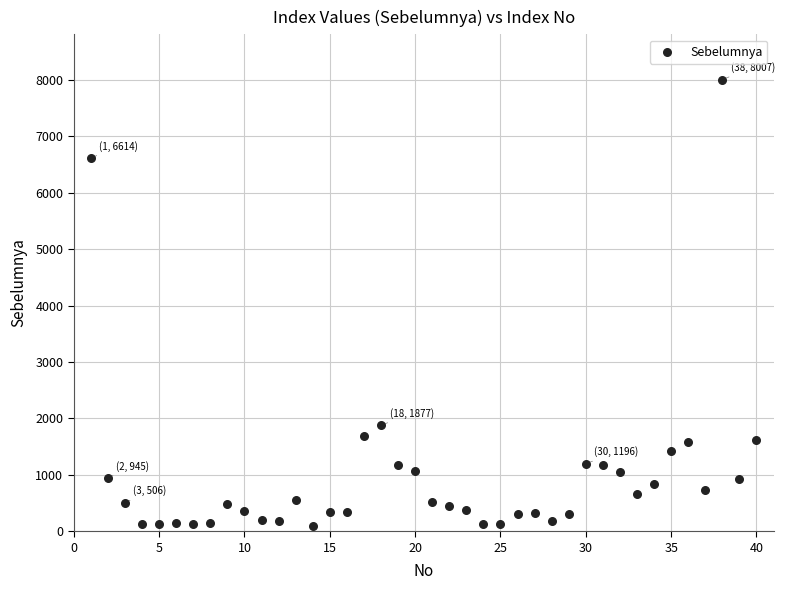

What Y value in the scatter plot is closest to 4047?

1877.4